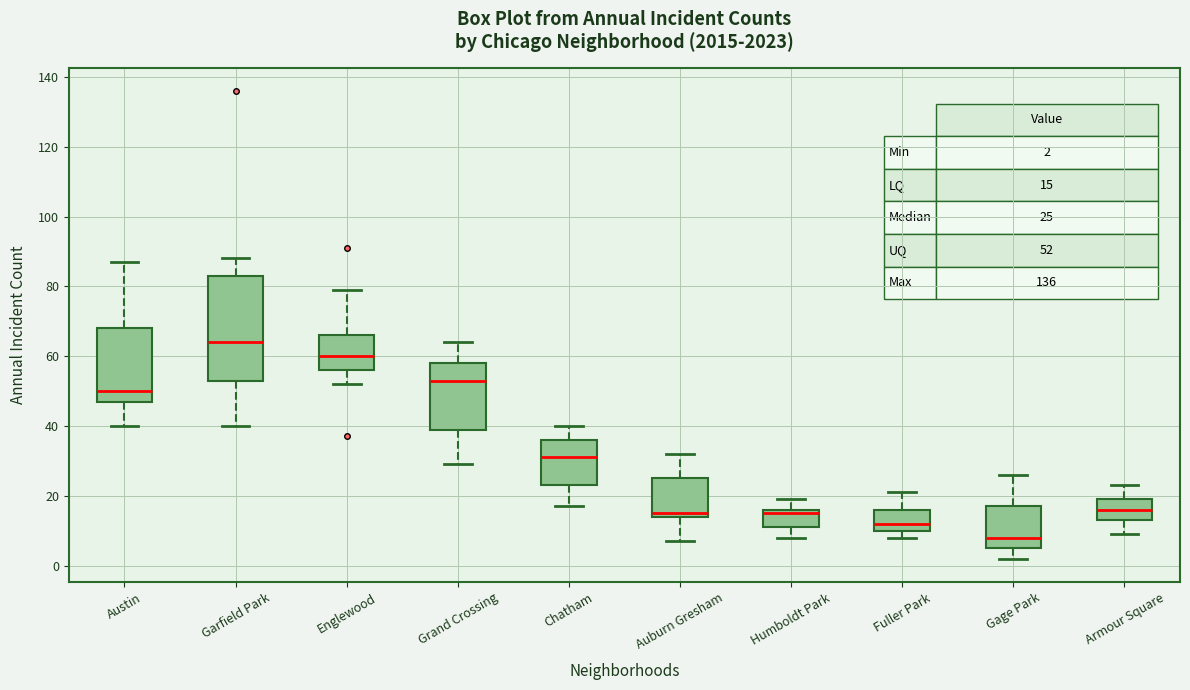

Which box has the lowest median line?

Gage Park